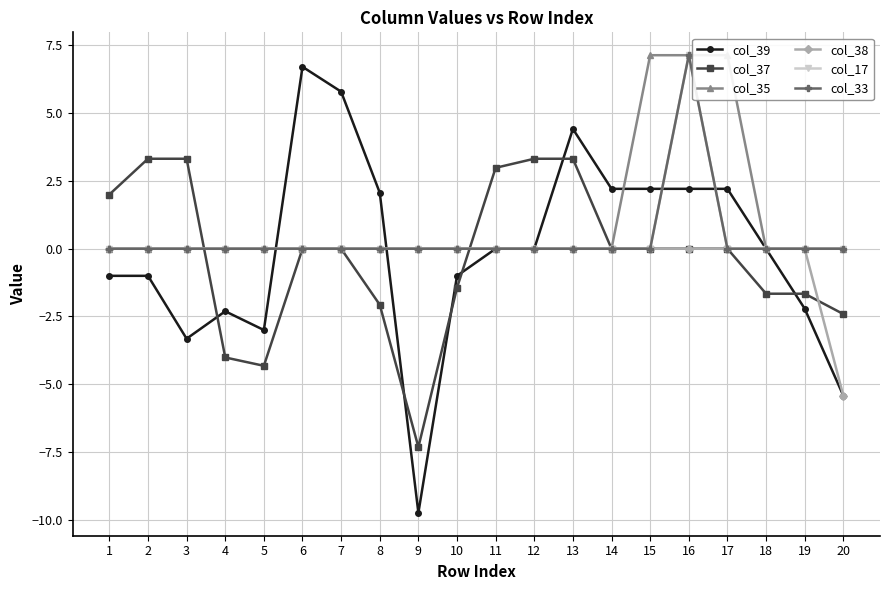

What is the value of the col_35 point at the 15th from the left?

7.1